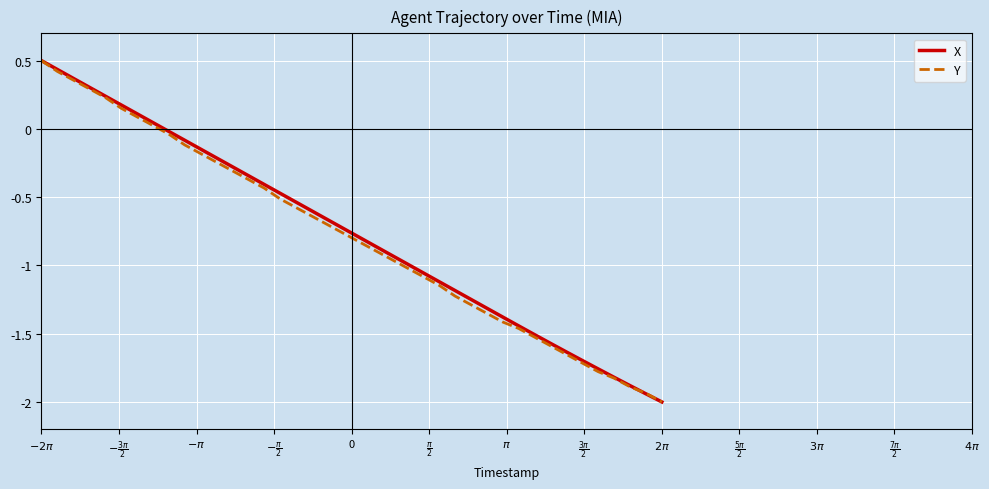

What is the highest value of the X series?

0.5